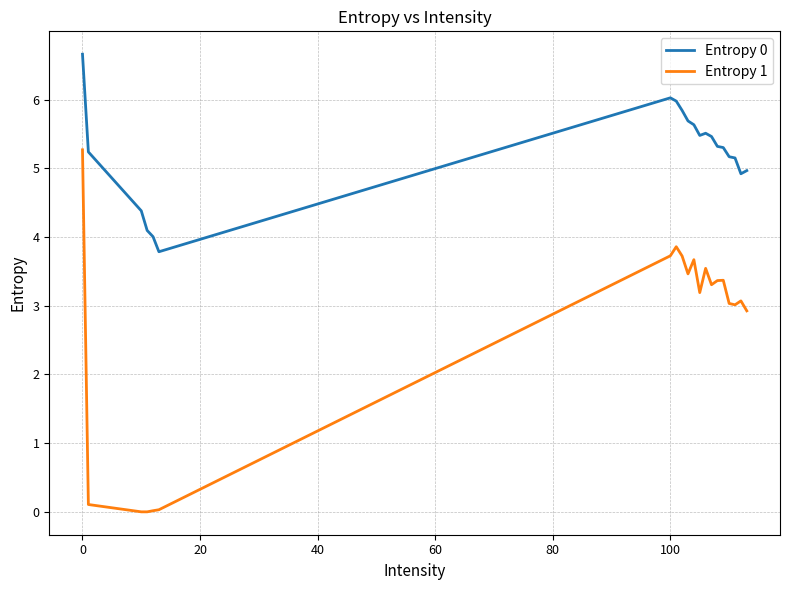

True or false: Entropy 1 and Entropy 0 cross at least once.

False